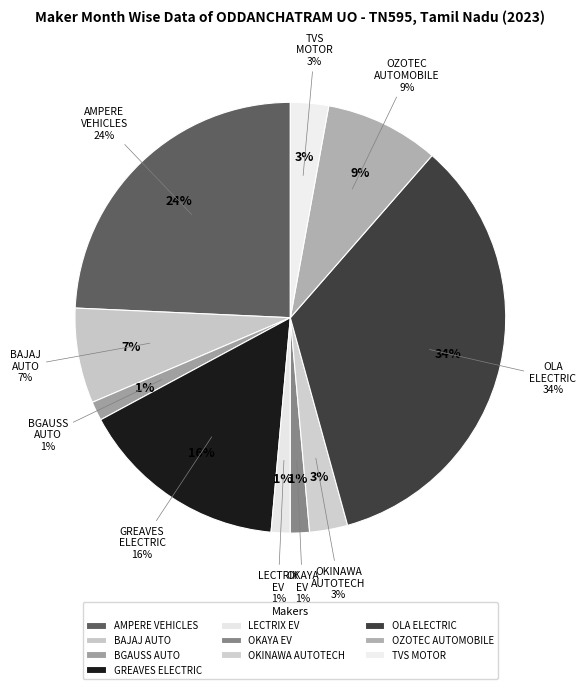

How many segments does this pie chart have?

10